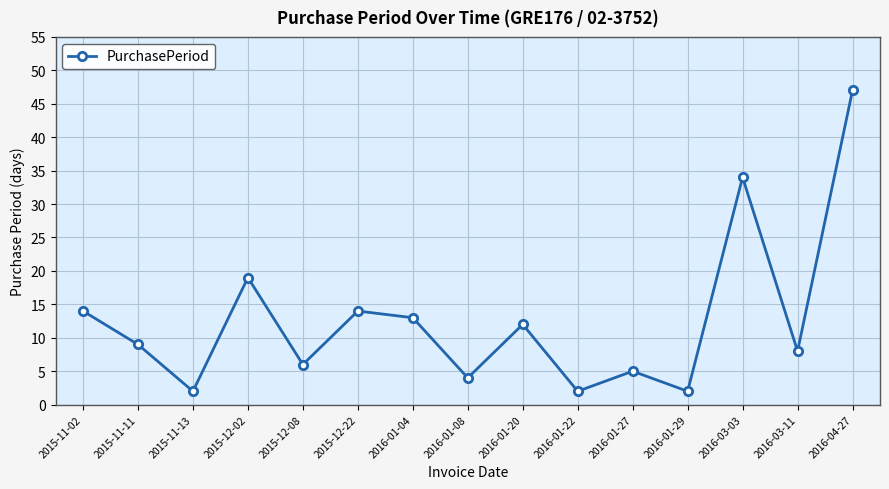

Does the chart have visible grid lines?

Yes